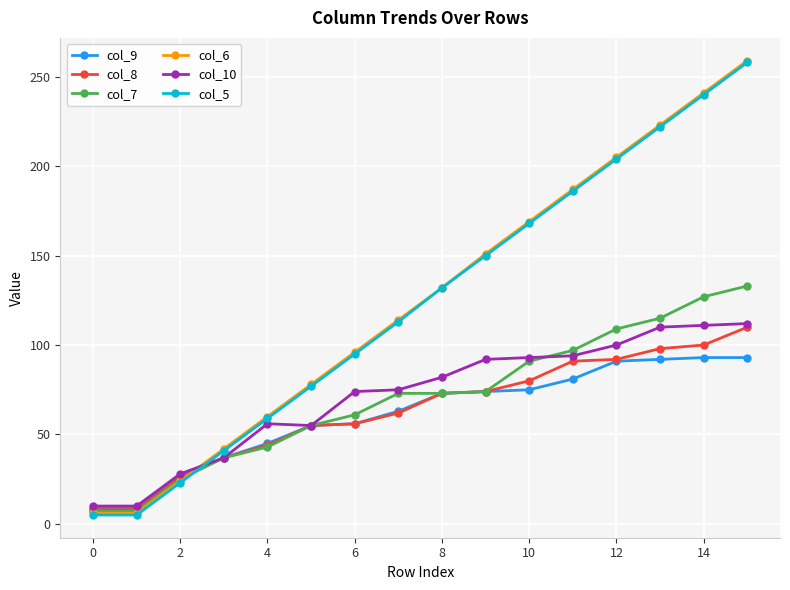

Which series ends up on top after the final intersection of col_9 and col_5?

col_5